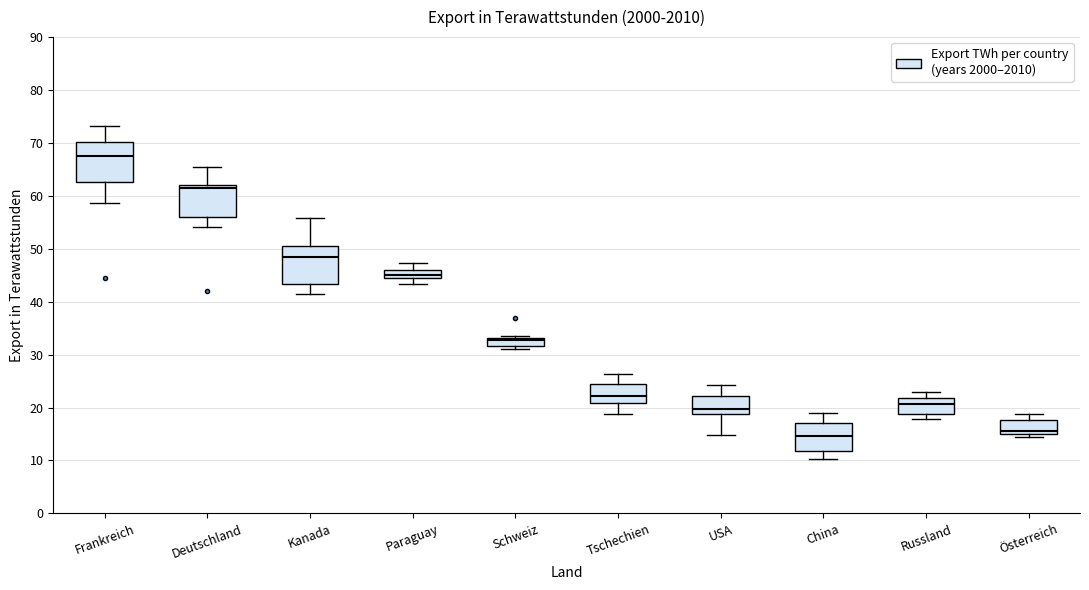

Reading left to right, read every box against the y-axis: the position of its median line, the range the box covers, and the ends of its whiskers. The values are not printed on the chart, so give them approximately, as read against the axis.

Frankreich: median 68, box 63 to 70, whiskers 59 to 73
Deutschland: median 61, box 56 to 62, whiskers 54 to 65
Kanada: median 49, box 43 to 50, whiskers 42 to 56
Paraguay: median 45, box 44 to 46, whiskers 43 to 47
Schweiz: median 33 (just below the box's upper edge), box 32 to 33, whiskers 31 to 34
Tschechien: median 22, box 21 to 25, whiskers 19 to 26
USA: median 20, box 19 to 22, whiskers 15 to 24
China: median 15, box 12 to 17, whiskers 10 to 19
Russland: median 21, box 19 to 22, whiskers 18 to 23
Österreich: median 16, box 15 to 18, whiskers 14 to 19